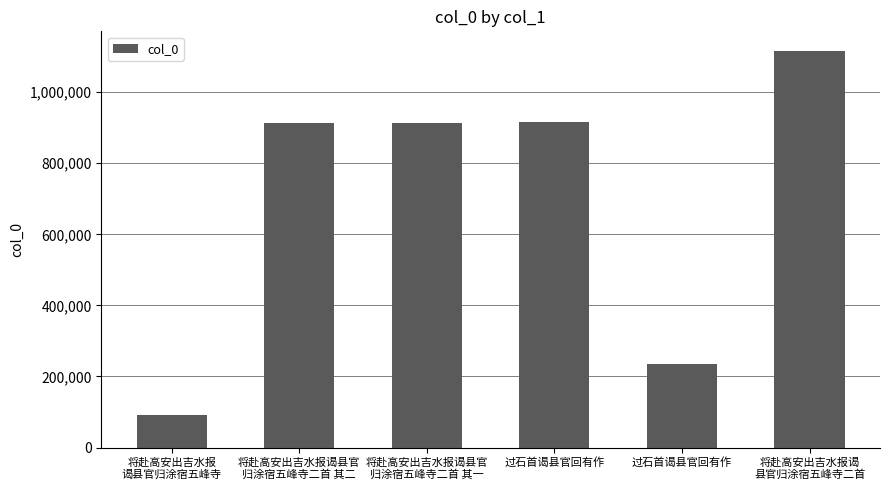

At which category does the chart reach its minimum across all series?

将赴高安出吉水报
谒县官归涂宿五峰寺